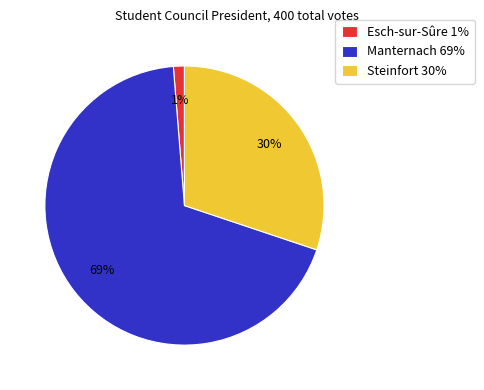

What is the ratio of the value at Steinfort to the value at Manternach?

0.4